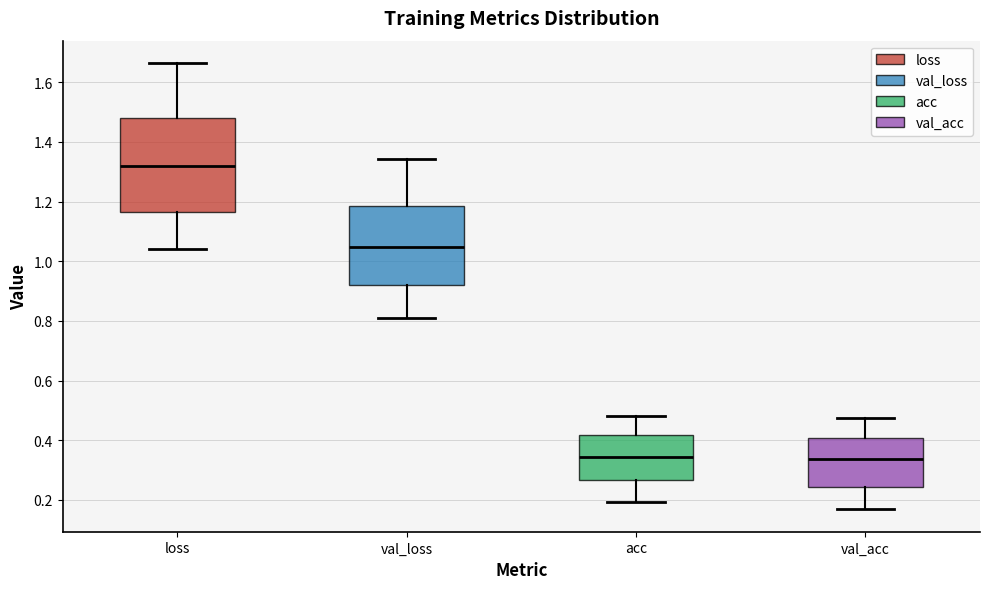

Reading left to right, transcribe this box plot: for each box, give where its median line is, the range the box spans, and where its two whiskers end, as read against the y-axis. The values are not printed on the chart, so give them approximately, as read against the axis.

loss: median 1.32, box 1.16 to 1.48, whiskers 1.04 to 1.66
val_loss: median 1.04, box 0.92 to 1.18, whiskers 0.82 to 1.34
acc: median 0.34, box 0.26 to 0.42, whiskers 0.20 to 0.48
val_acc: median 0.34, box 0.24 to 0.40, whiskers 0.16 to 0.48